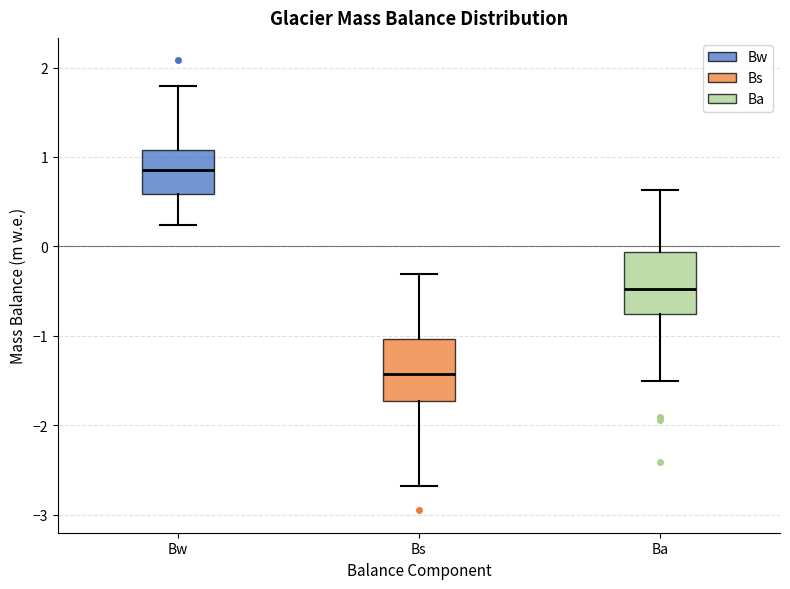

Reading left to right, transcribe this box plot: for each box, give where its median line is, the range the box spans, and where its two whiskers end, as read against the y-axis. The values are not printed on the chart, so give them approximately, as read against the axis.

Bw: median 0.9, box 0.6 to 1.1, whiskers 0.2 to 1.8
Bs: median -1.4, box -1.7 to -1.0, whiskers -2.7 to -0.3
Ba: median -0.5, box -0.8 to -0.1, whiskers -1.5 to 0.6